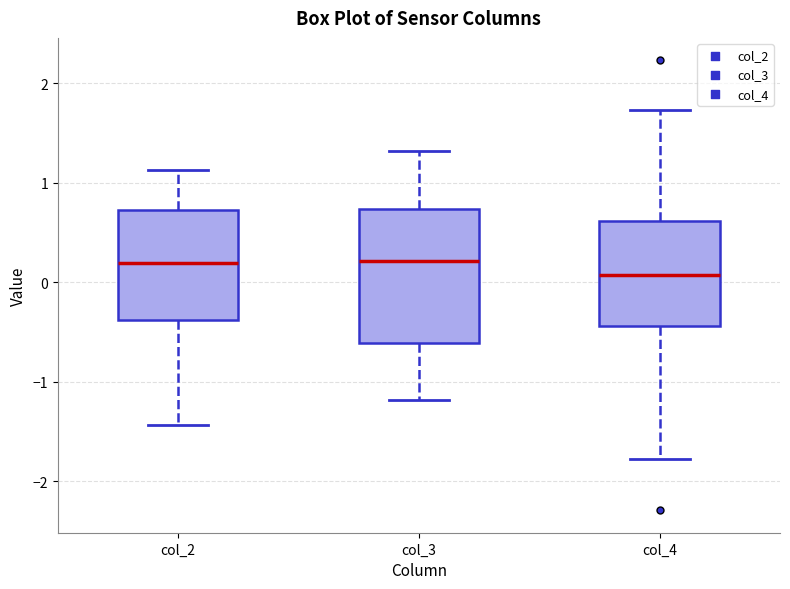

Where does the upper whisker of the box for col_2 end on the y-axis? The values are not printed on the chart, so give them approximately, as read against the axis.

1.1